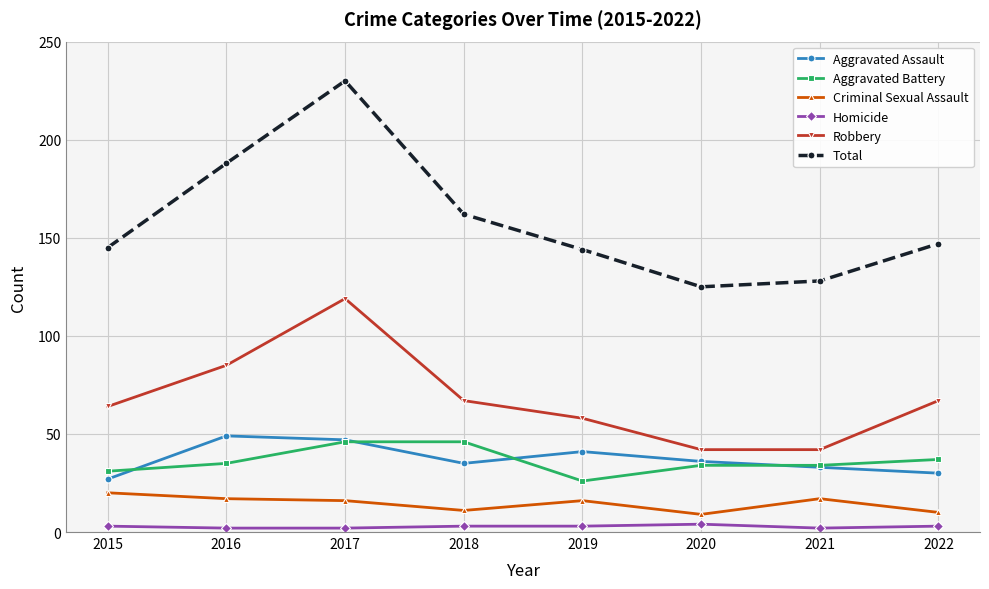

At which category does Aggravated Assault reach its first local valley?

2018